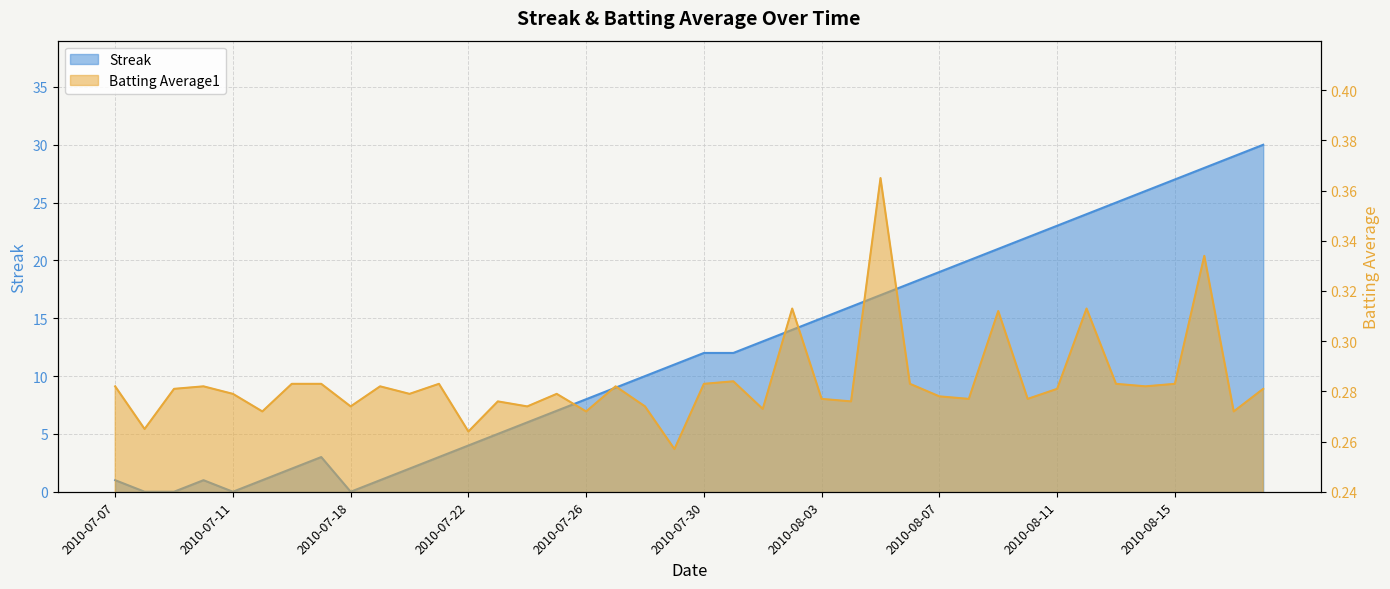

True or false: Batting Average1 has more than 1 interior local peaks.

True